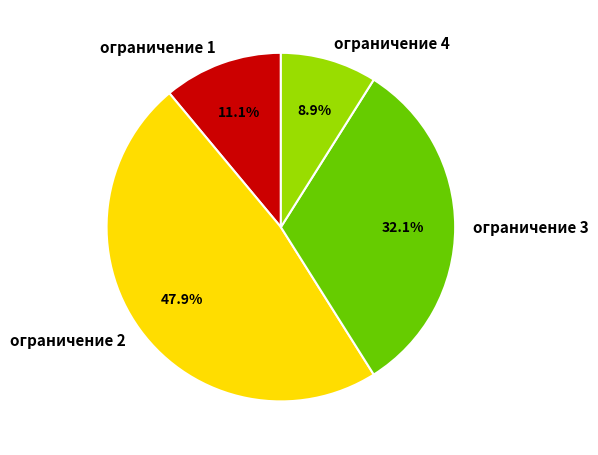

How many segments does this pie chart have?

4